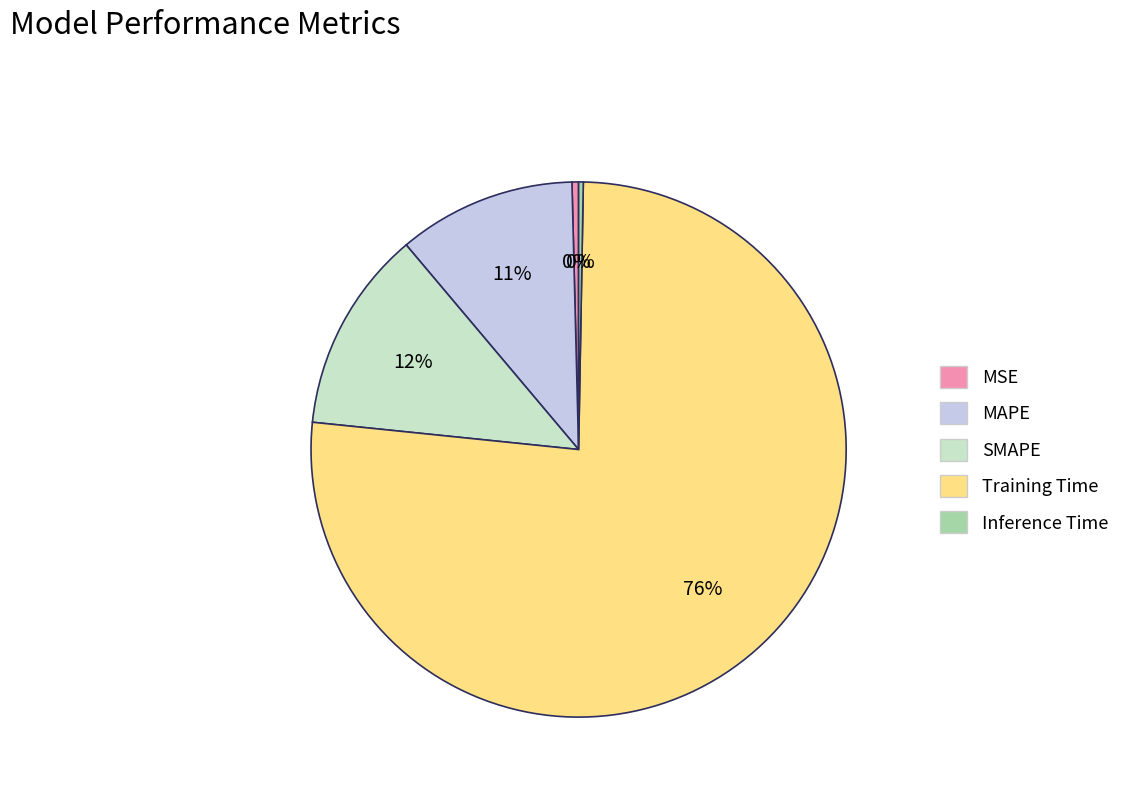

Which category has the biggest portion of the pie?

Training Time